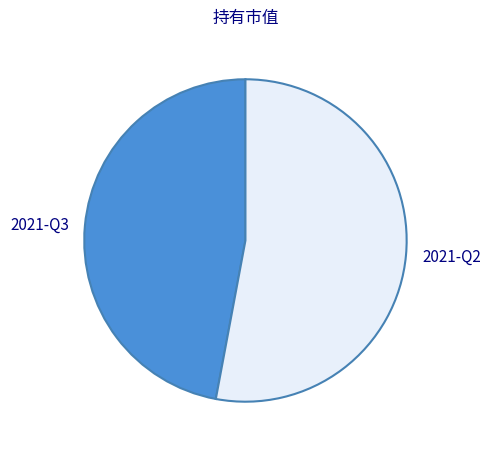

How many slices are in this pie chart?

2